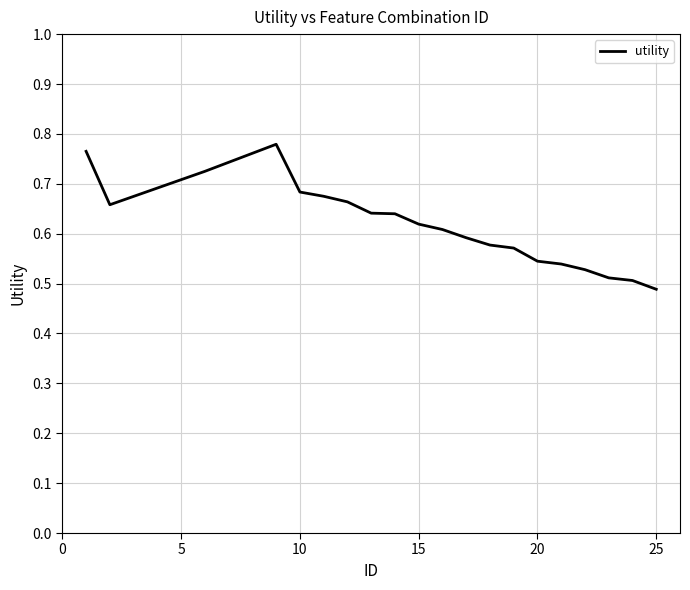

What is the difference between the maximum and minimum values?

0.3